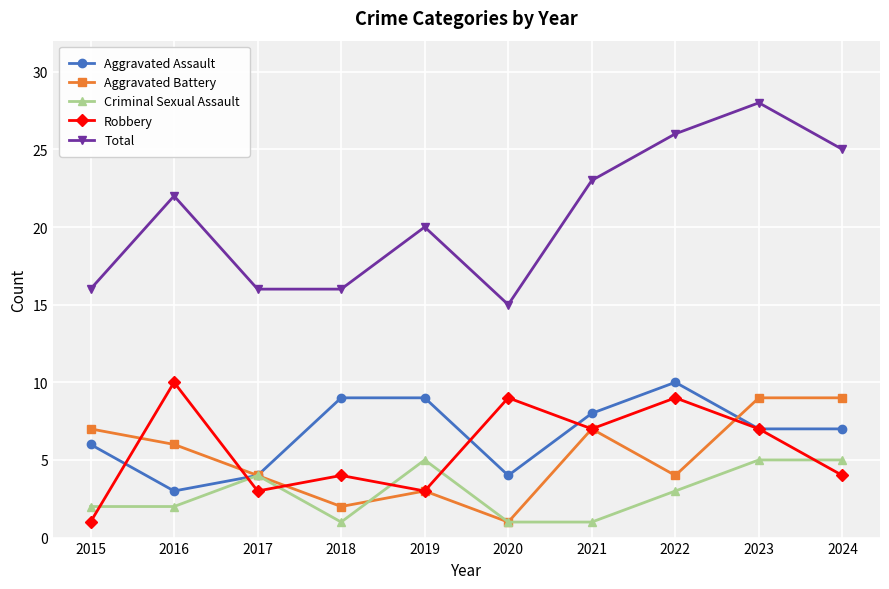

Reading right to left, transcribe all the data shown in this chart.

Aggravated Assault: 7	7	10	8	4	9	9	4	3	6
Aggravated Battery: 9	9	4	7	1	3	2	4	6	7
Criminal Sexual Assault: 5	5	3	1	1	5	1	4	2	2
Robbery: 4	7	9	7	9	3	4	3	10	1
Total: 25	28	26	23	15	20	16	16	22	16